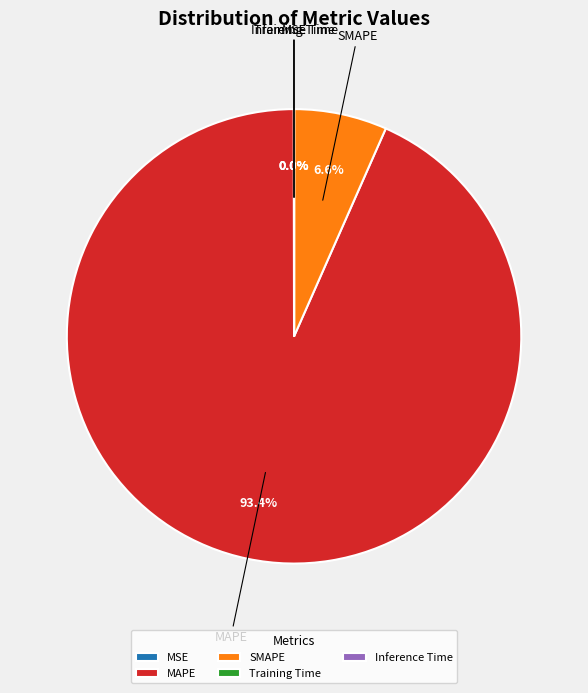

What is the largest slice in the pie chart?

MAPE